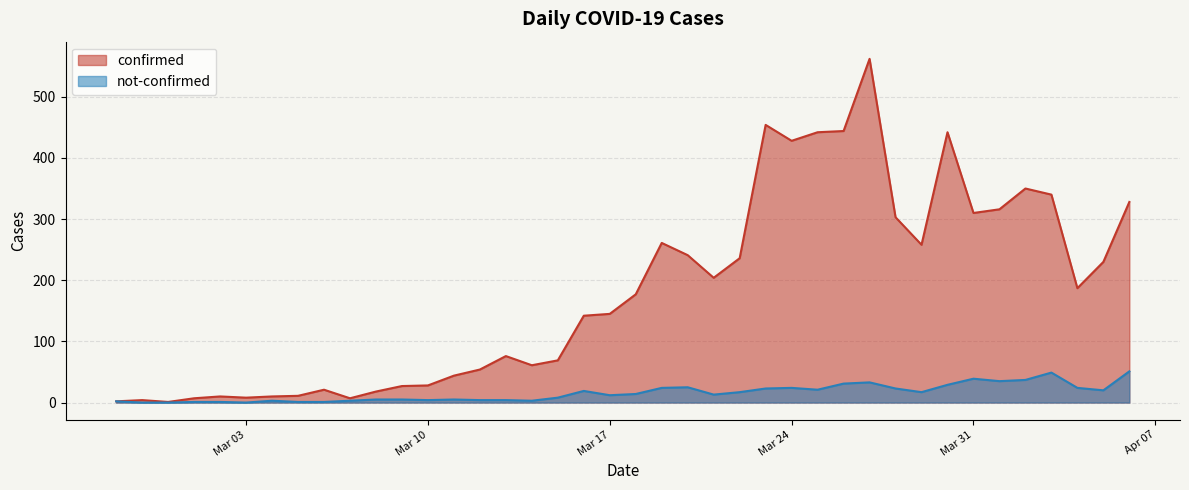

What are all the series names shown in the legend?

confirmed, not-confirmed